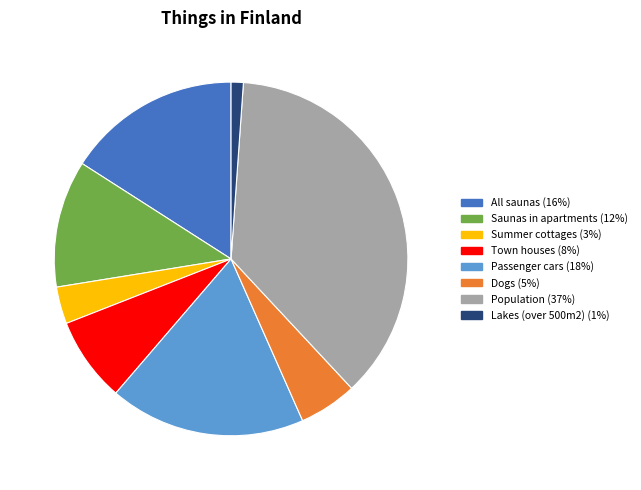

The All saunas slice represents 1% of the pie. True or false?

False